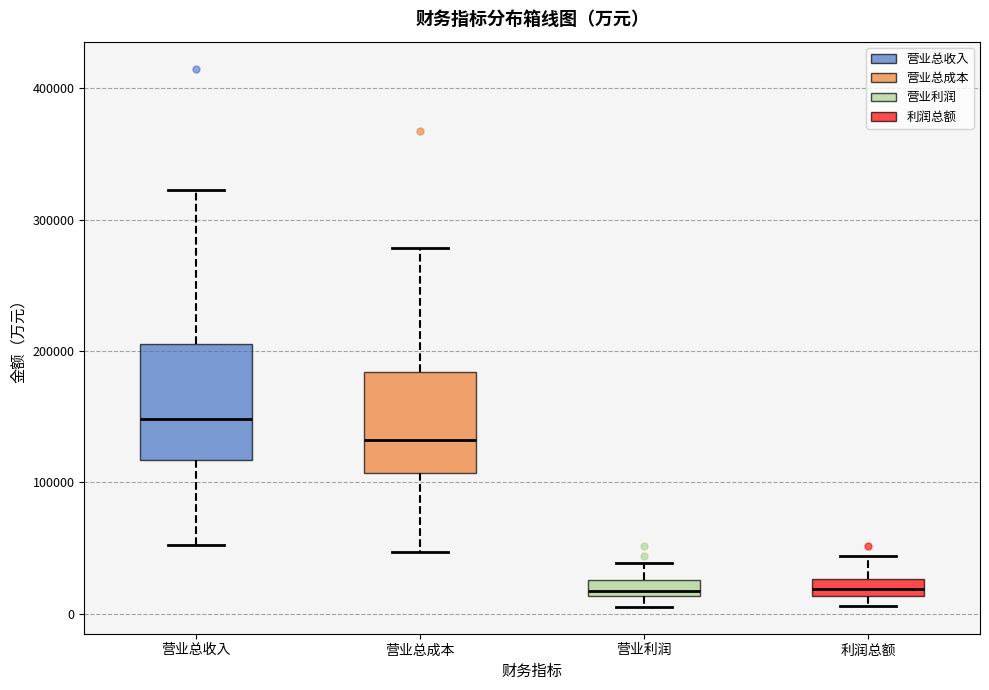

Which box's median line is the highest?

营业总收入